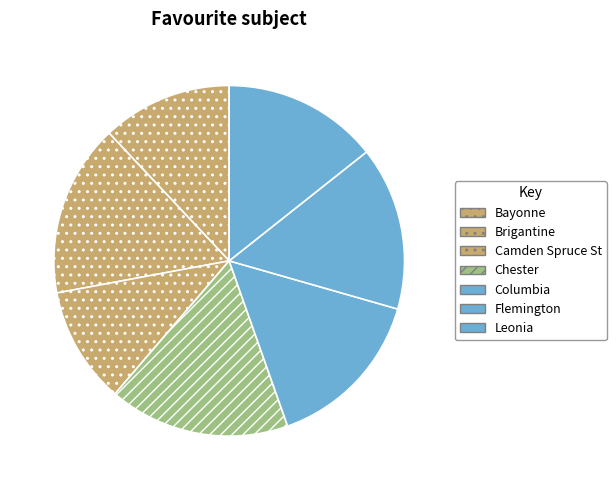

Count the number of slices in the pie.

7